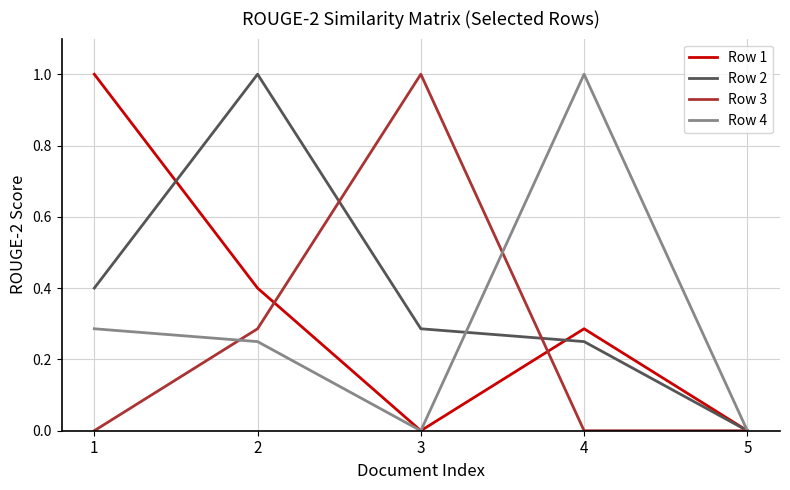

What is the difference between the Row 3 values at 2 and 3?

0.7